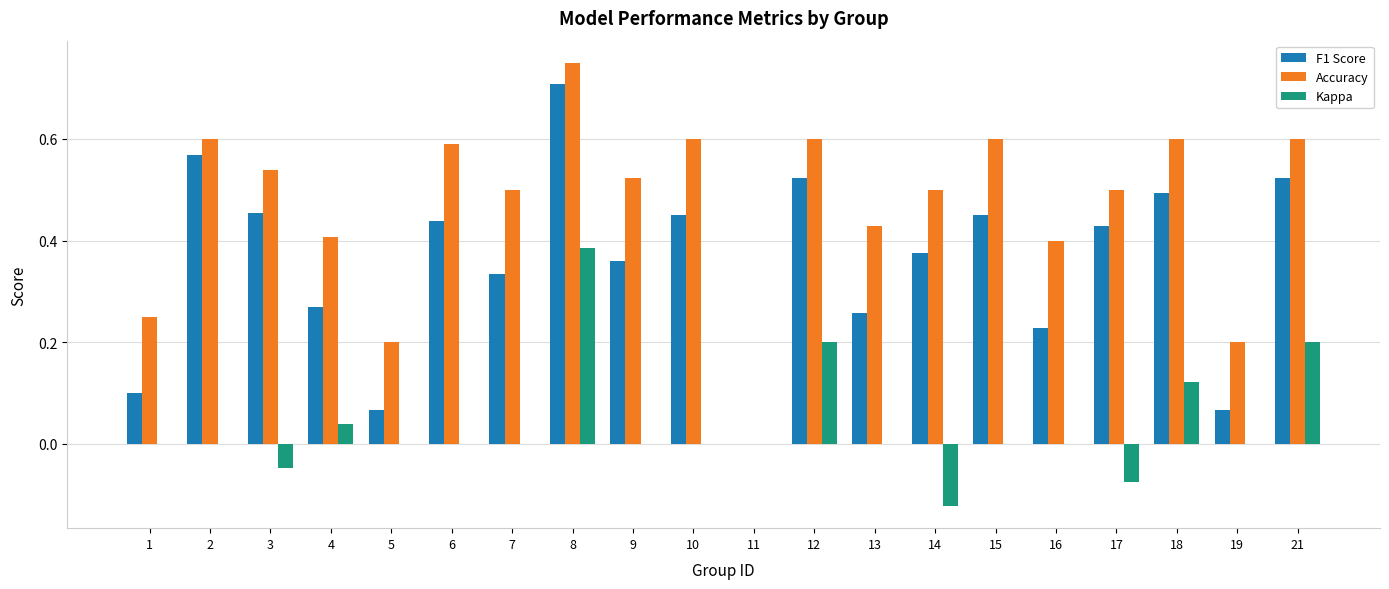

At which category is the sum across all series the highest?

8